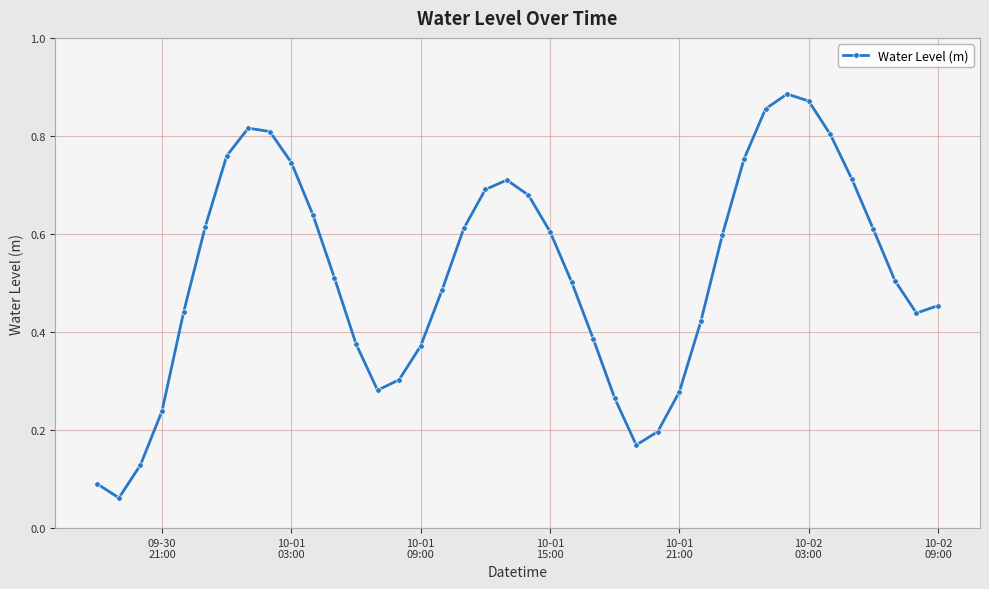

How many points are higher than both their immediate neighbors (excluding endpoints)?

3